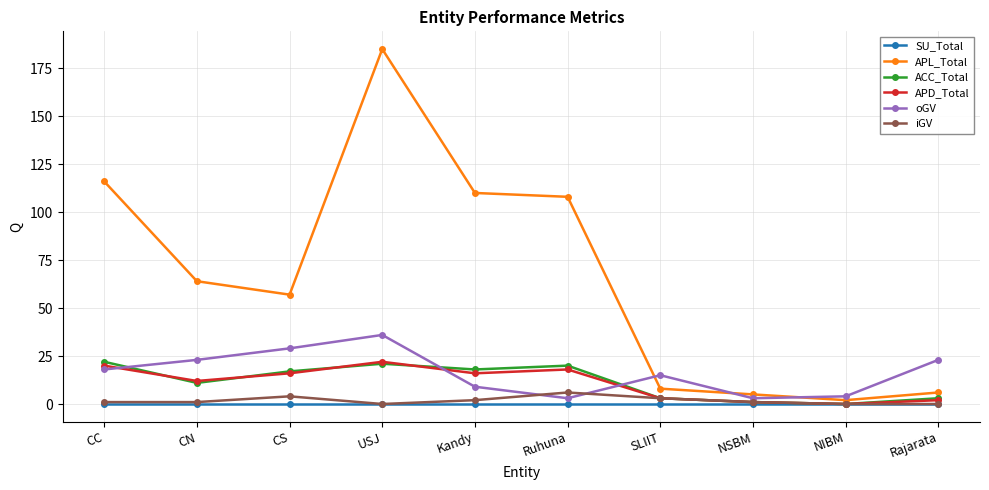

What is the value of the iGV point at the 1st from the left?

1